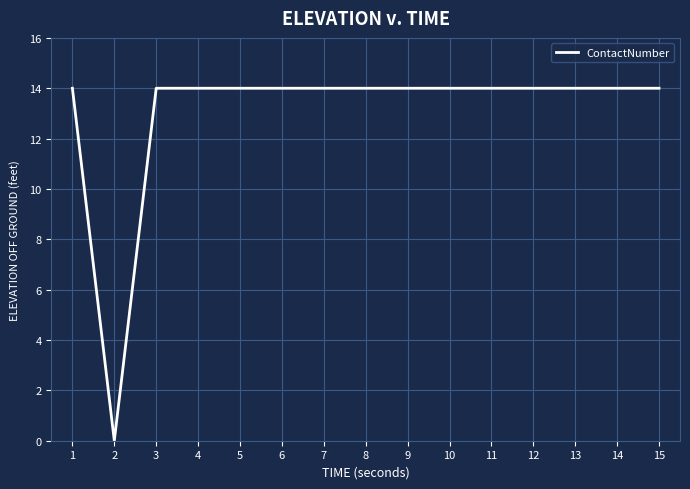

True or false: the data shows 14 at 14.

True